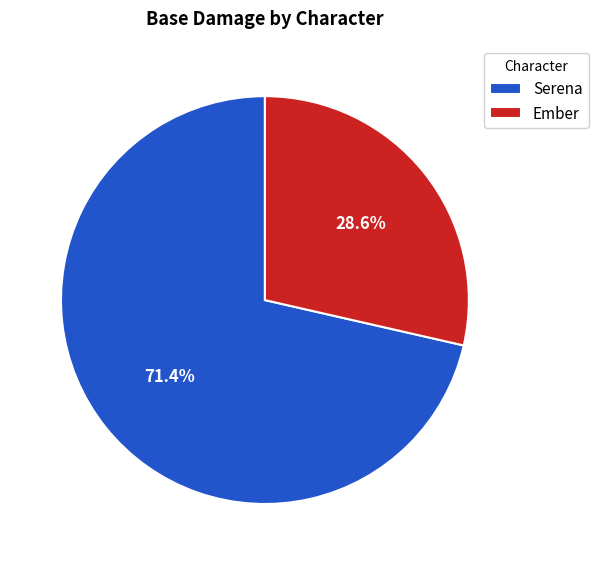

Does Serena represent more than half of the total?

Yes